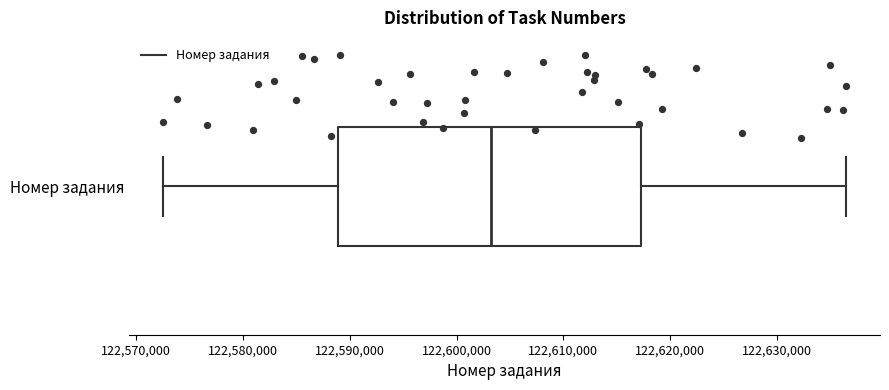

Read this box plot against the x-axis: the position of the median line, the range covered by the box, and the ends of both whiskers. The values are not printed on the chart, so give them approximately, as read against the axis.

median 122603000, box 122589000 to 122617000, whiskers 122573000 to 122636000